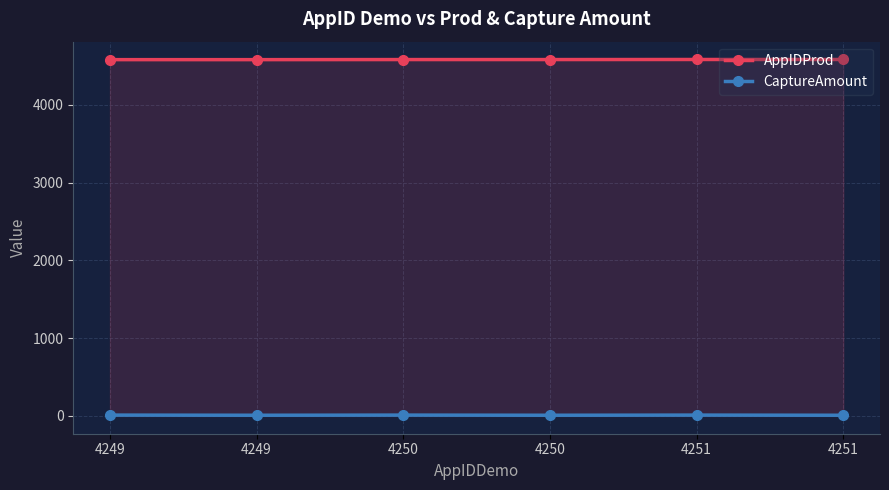

Which series has the largest total across all categories?

AppIDProd